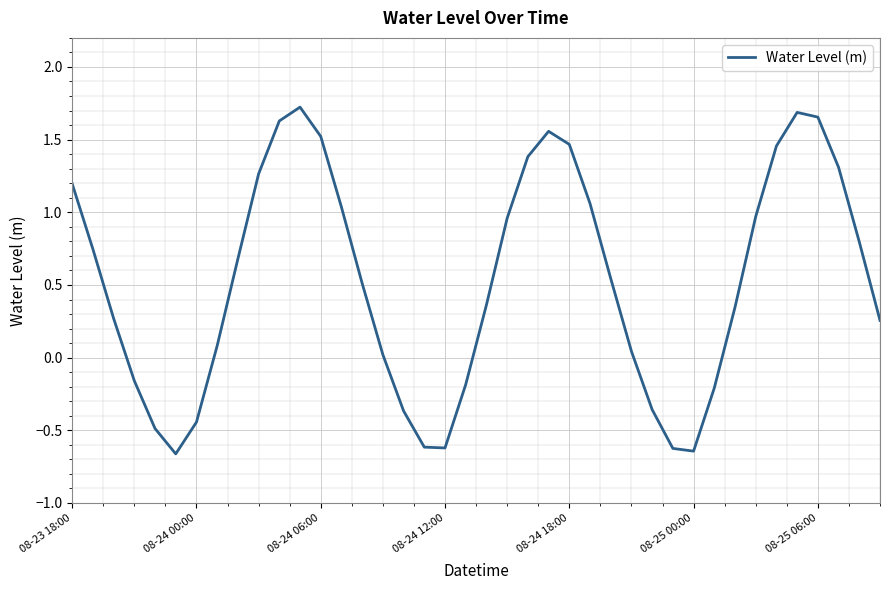

What is the difference between the maximum and minimum values?

2.4